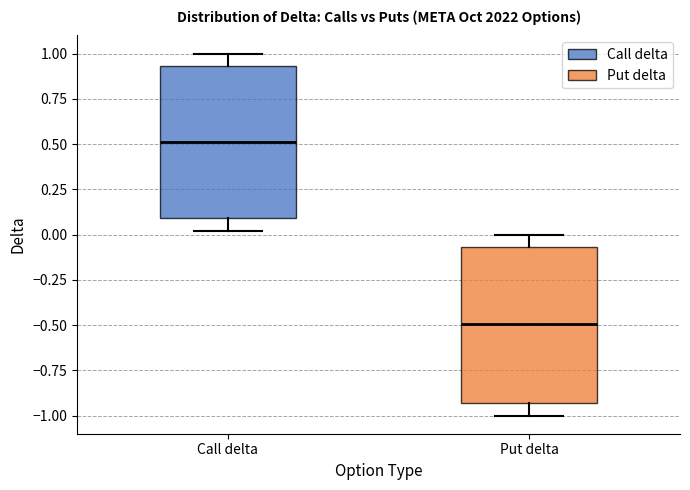

Reading left to right, read every box against the y-axis: the position of its median line, the range the box covers, and the ends of its whiskers. The values are not printed on the chart, so give them approximately, as read against the axis.

Call delta: median 0.50, box 0.10 to 0.95, whiskers 0.00 to 1.00
Put delta: median -0.50, box -0.95 to -0.05, whiskers -1.00 to 0.00